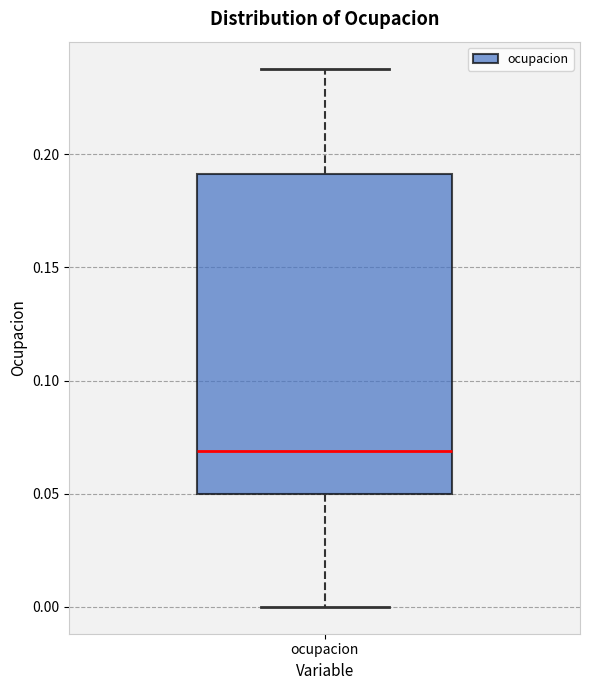

Transcribe this box plot: give where the median line is, the range the box spans, and where the two whiskers end, as read against the y-axis. The values are not printed on the chart, so give them approximately, as read against the axis.

median 0.07, box 0.05 to 0.19, whiskers 0.00 to 0.24